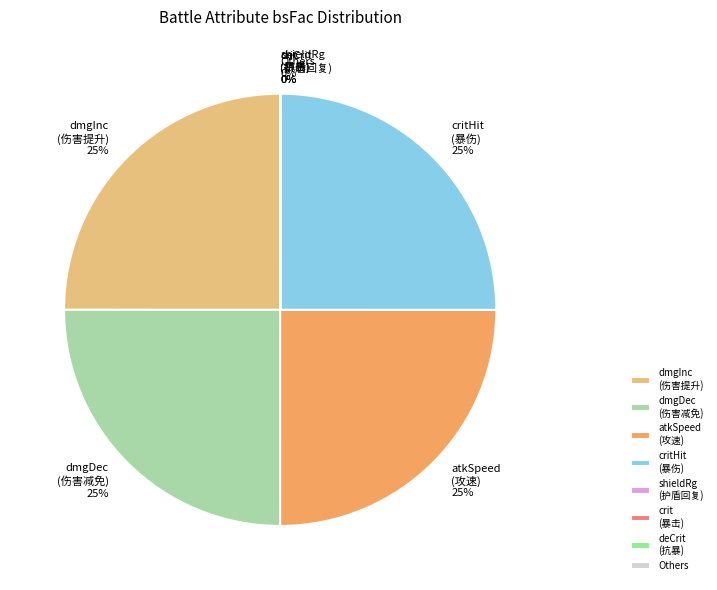

Is critHit (暴伤) the majority of the pie?

No